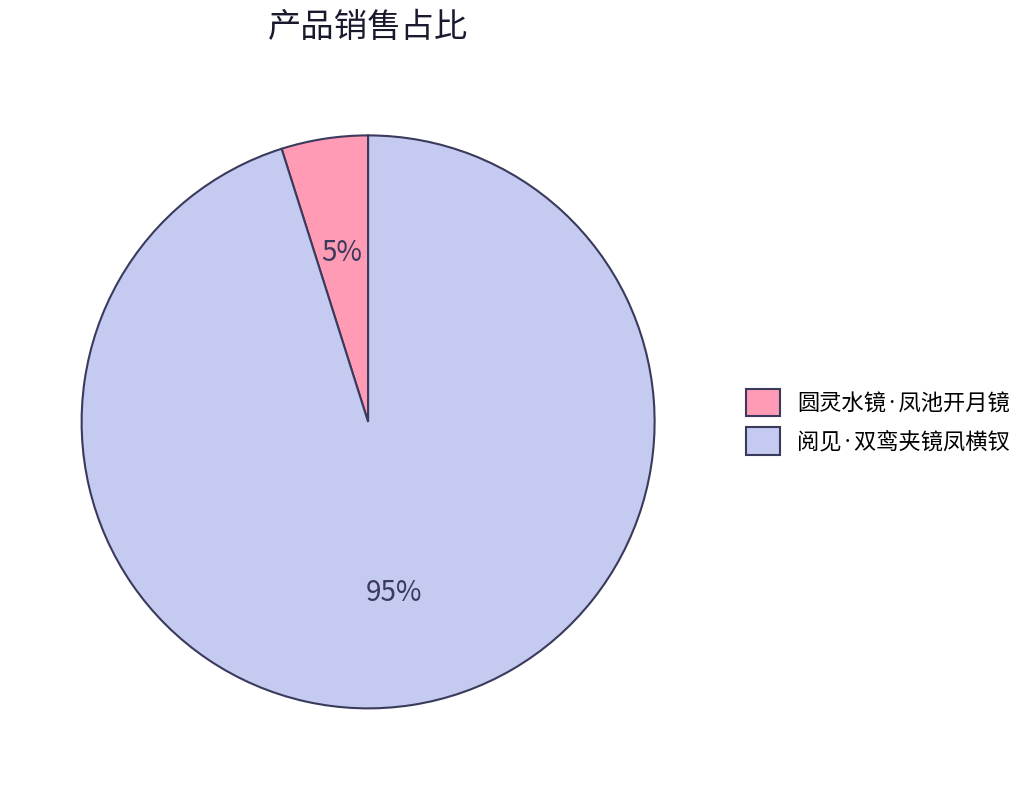

To the nearest percent, what percentage of the pie is 圆灵水镜·凤池开月镜?

5%